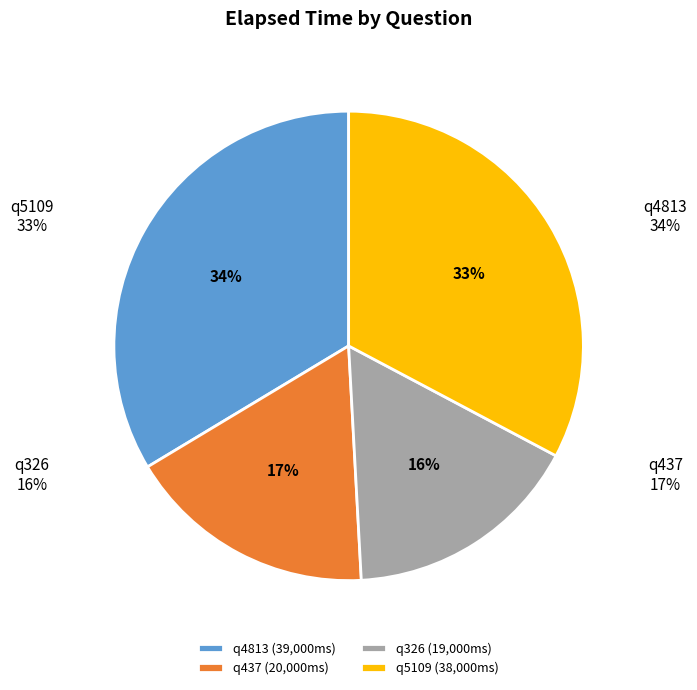

Does q437 represent more than half of the total?

No